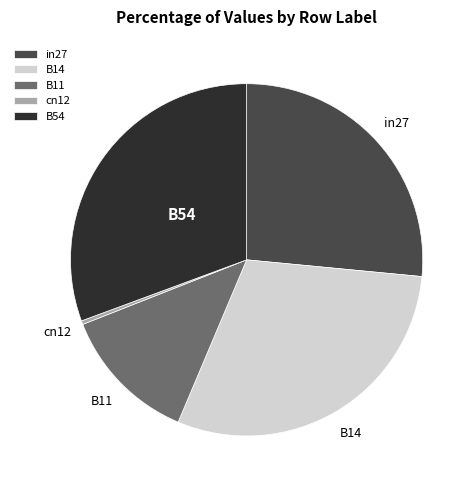

Rank the categories by value from highest to lowest.

B54, B14, in27, B11, cn12